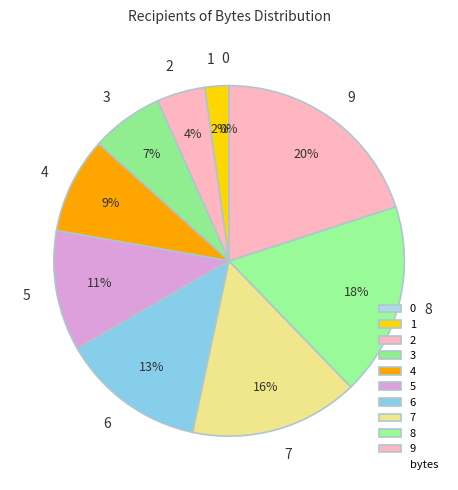

Is it true that 4 is 19% of the pie?

False